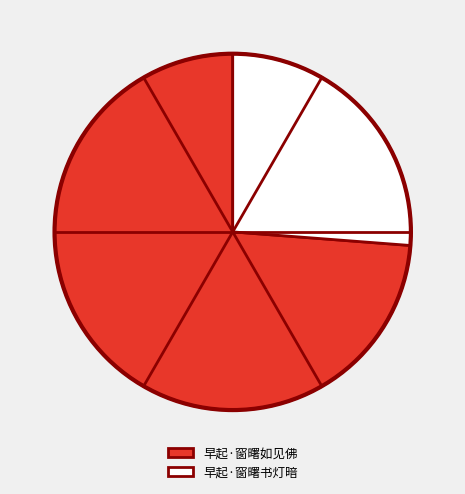

Rank the categories by value from highest to lowest.

早起·窗曙如见佛, 早起·窗曙书灯暗